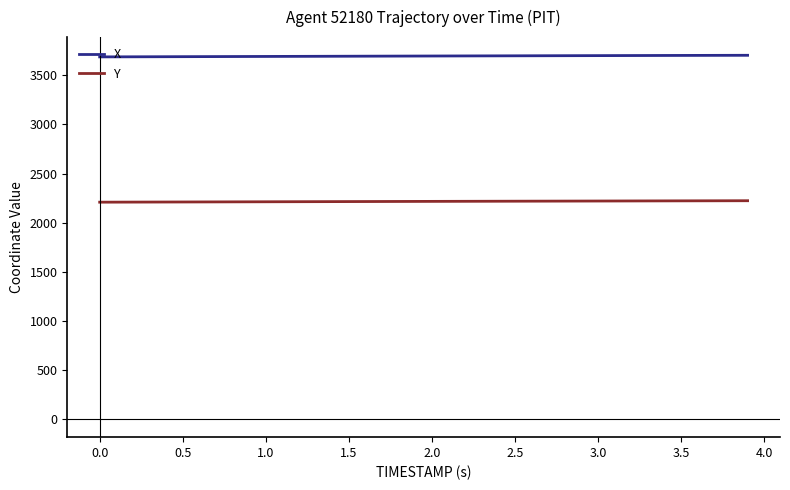

Which series has the largest total across all categories?

X